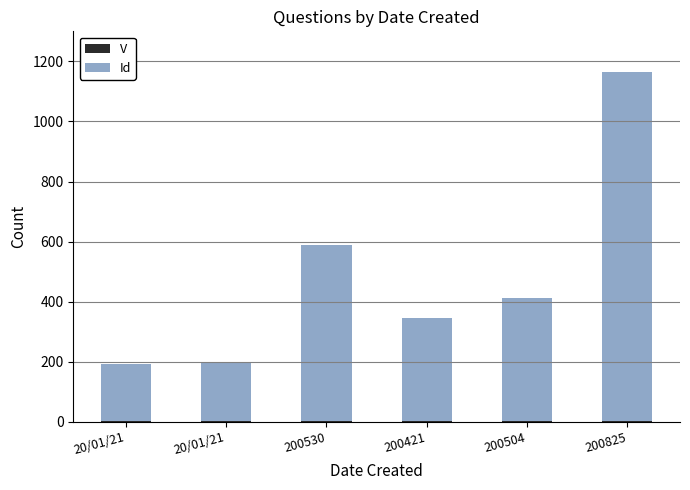

Which series has the largest total across all categories?

Id